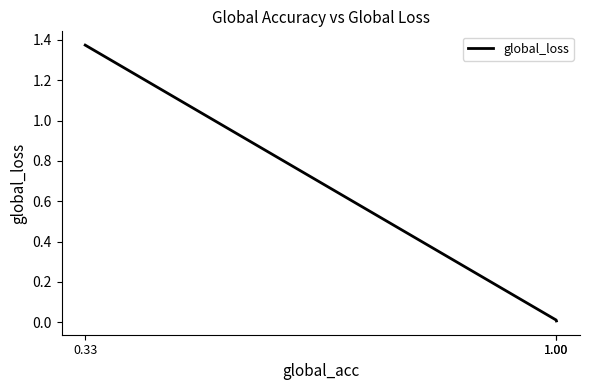

What is the maximum value shown in the chart?

1.4